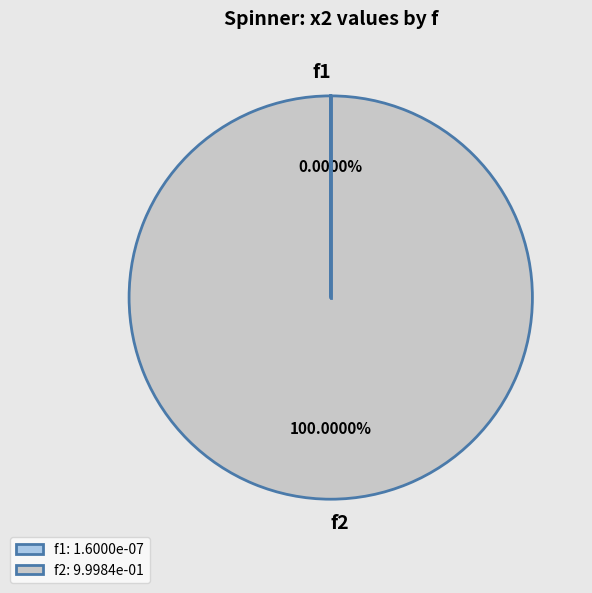

Does f2 represent more than half of the total?

Yes